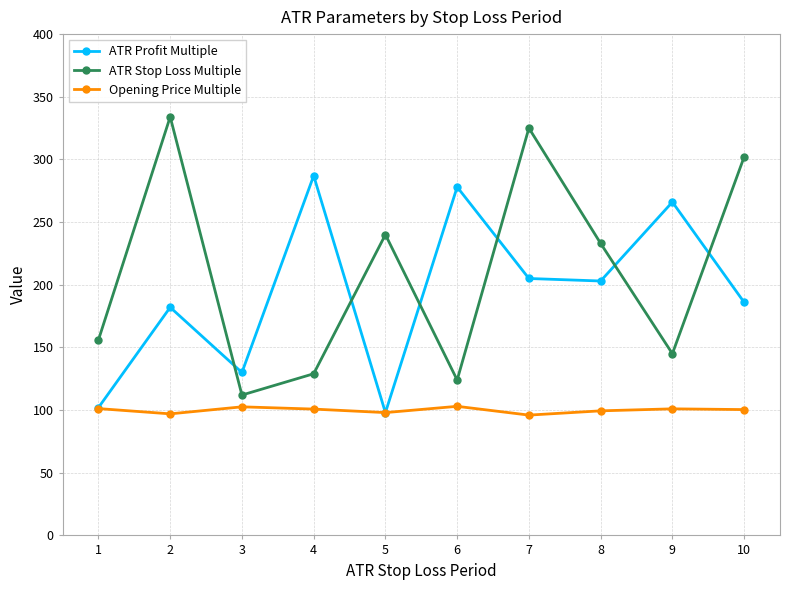

Is it true that Opening Price Multiple equals 100.8 at 4?

True